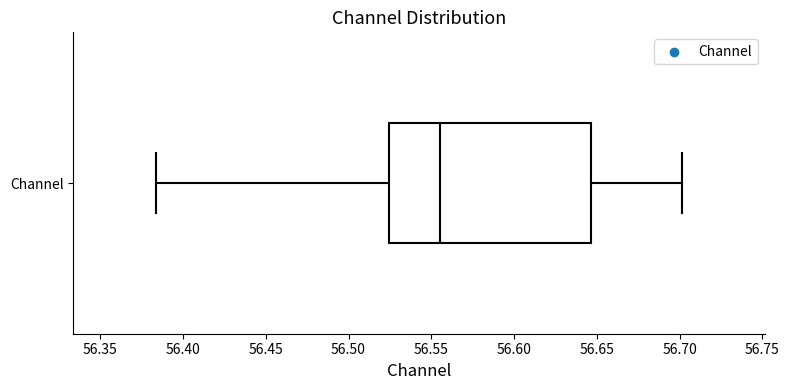

Read this box plot against the x-axis: the position of the median line, the range covered by the box, and the ends of both whiskers. The values are not printed on the chart, so give them approximately, as read against the axis.

median 56.555, box 56.525 to 56.645, whiskers 56.385 to 56.700